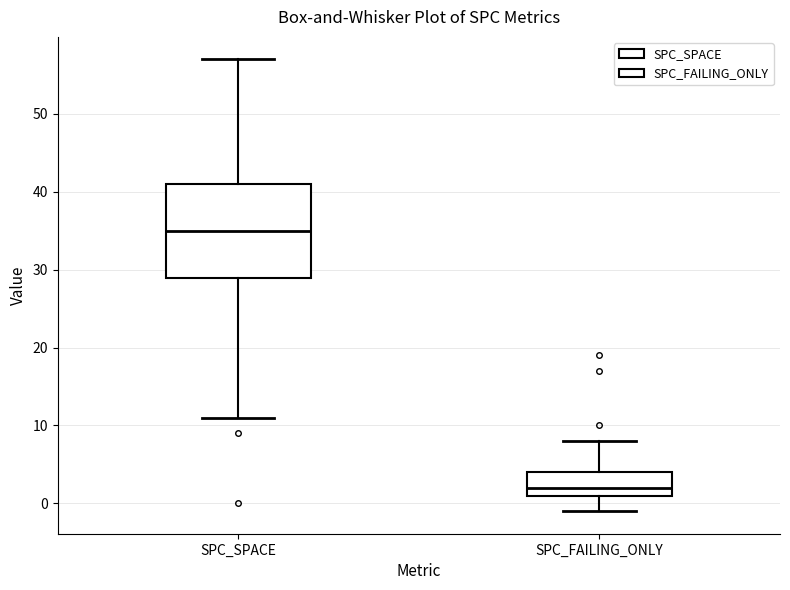

Which box has the lowest median line?

SPC_FAILING_ONLY